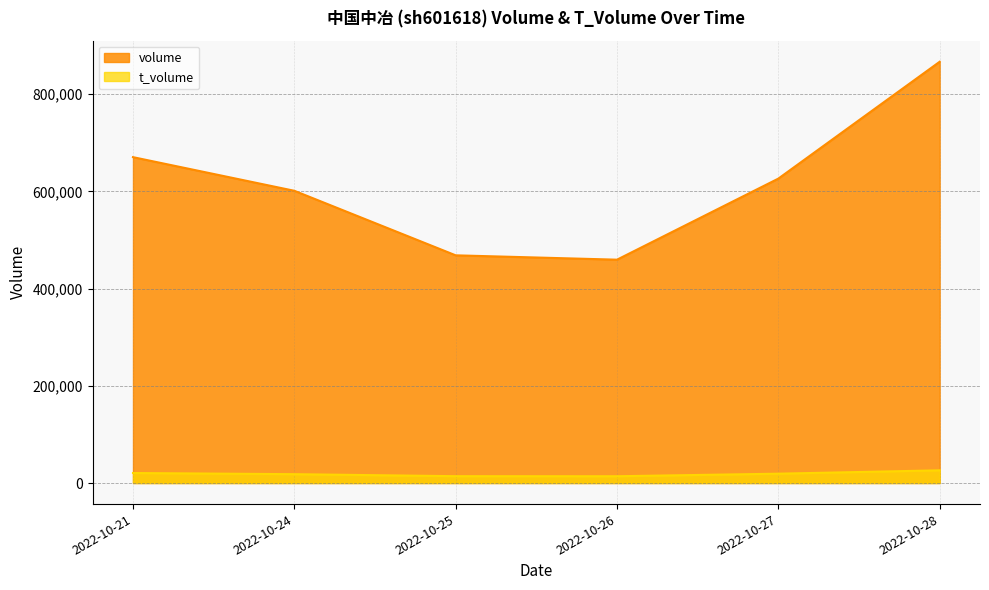

At which label is volume closest to 662975?

2022-10-21